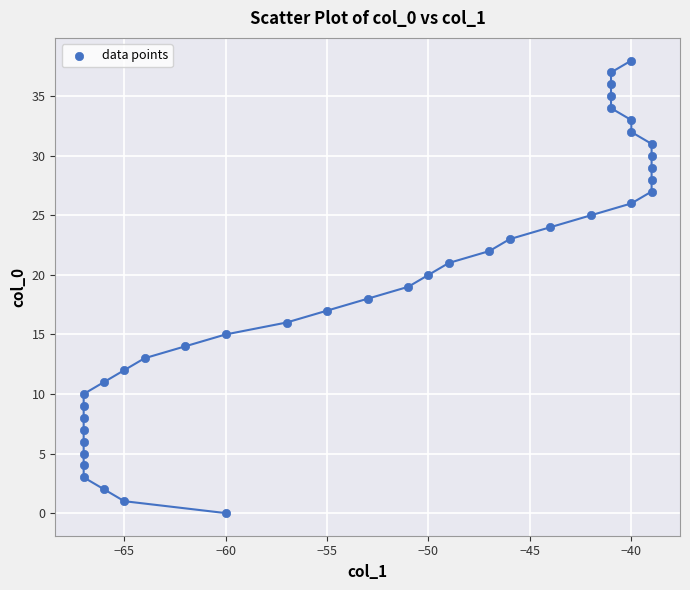

What is the range of X values (max minus min)?

28